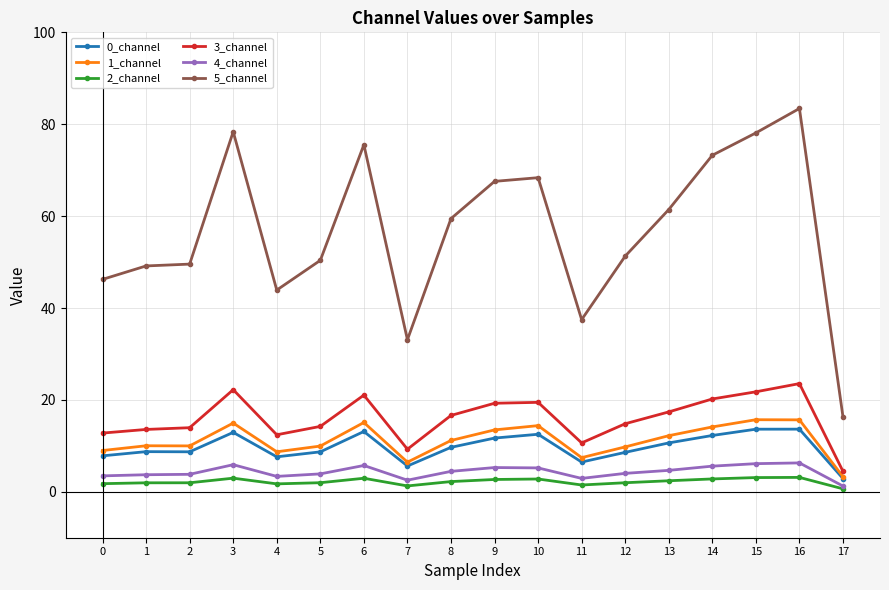

True or false: 5_channel and 4_channel intersect in this chart.

False